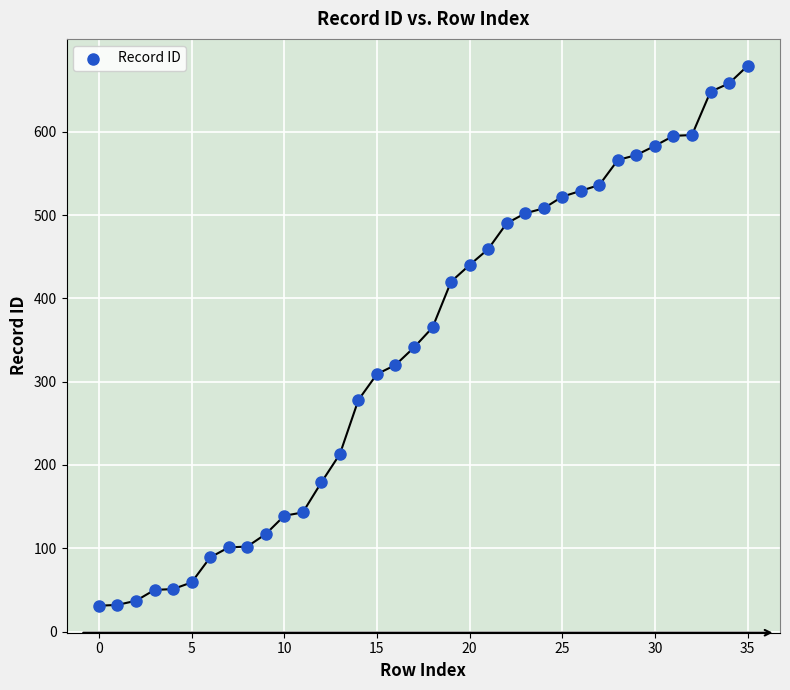

What is the range of Y values (max minus min)?

648